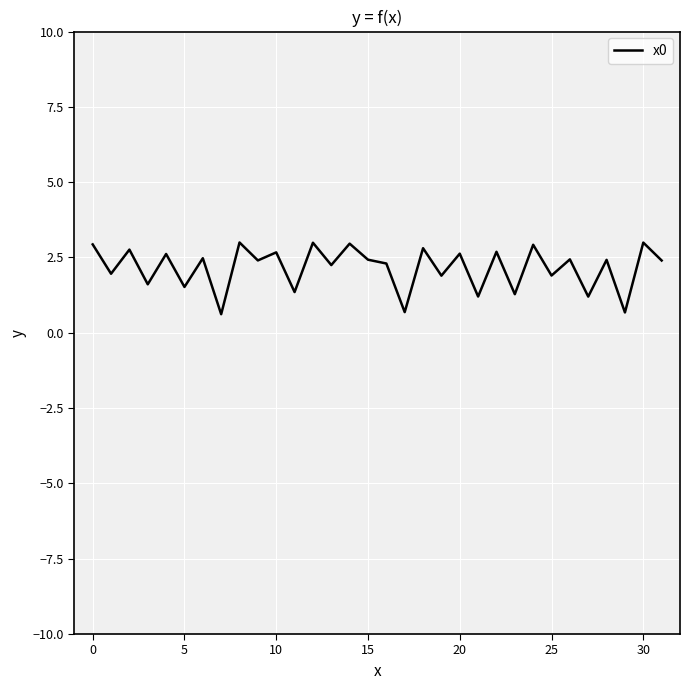

Is this an area chart (filled region under the line)?

No